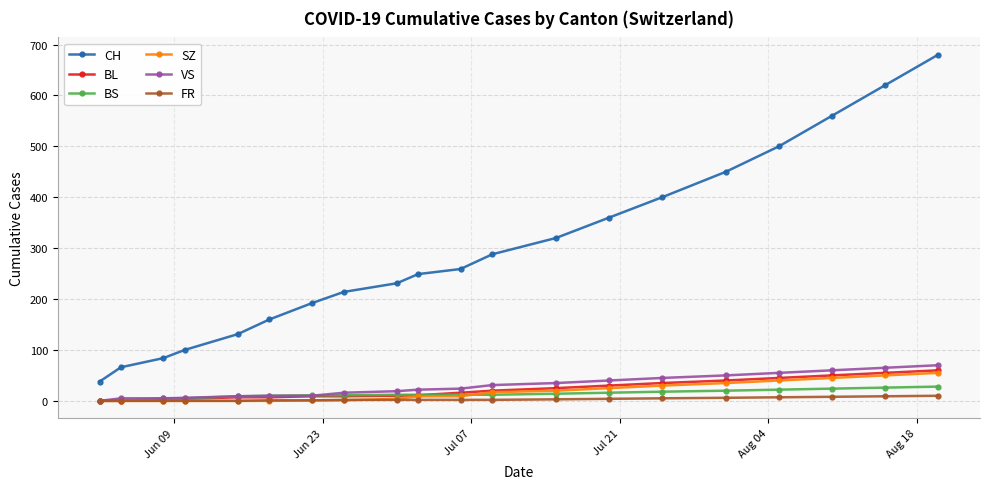

True or false: CH and VS cross at least once.

False